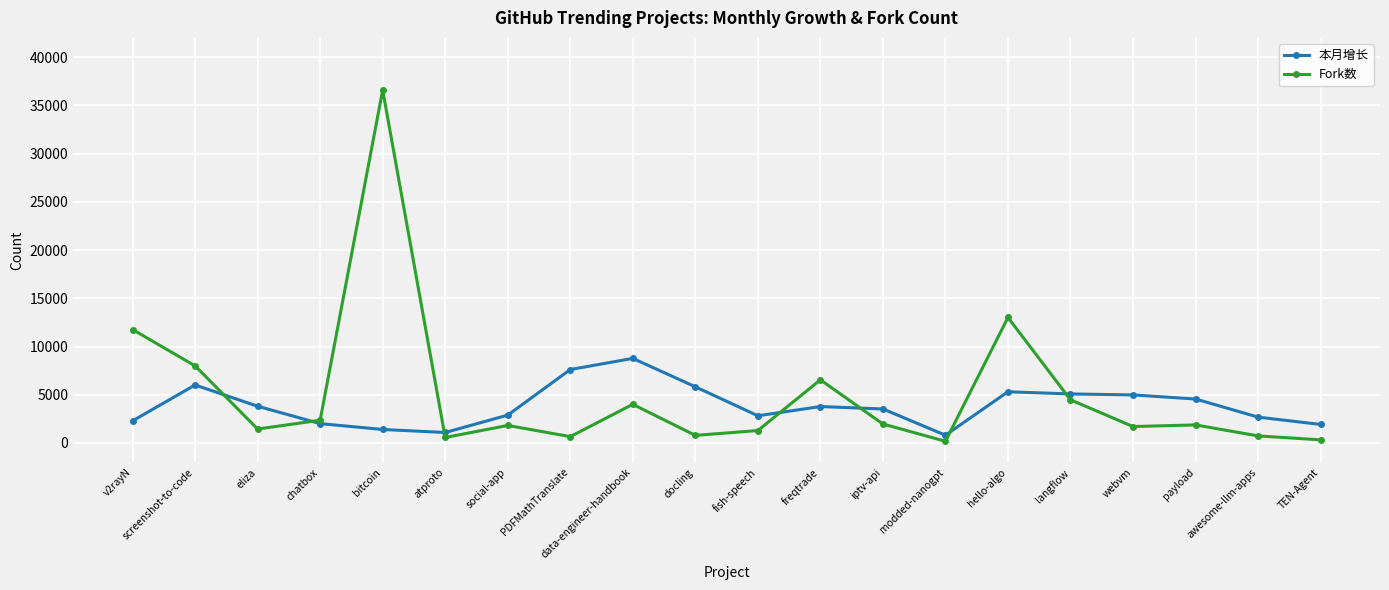

What is the label of the 13th point from the right?

PDFMathTranslate